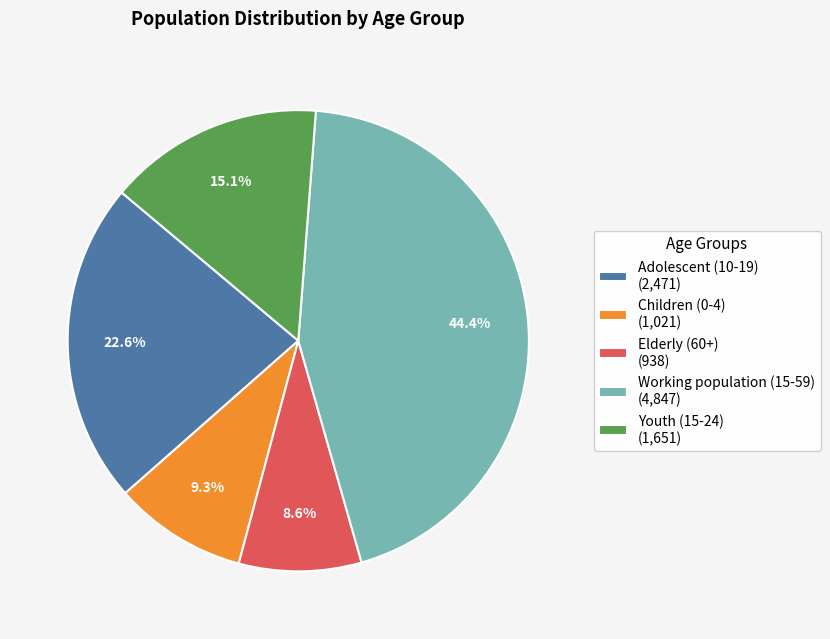

Is there any slice that represents more than half of the pie?

No